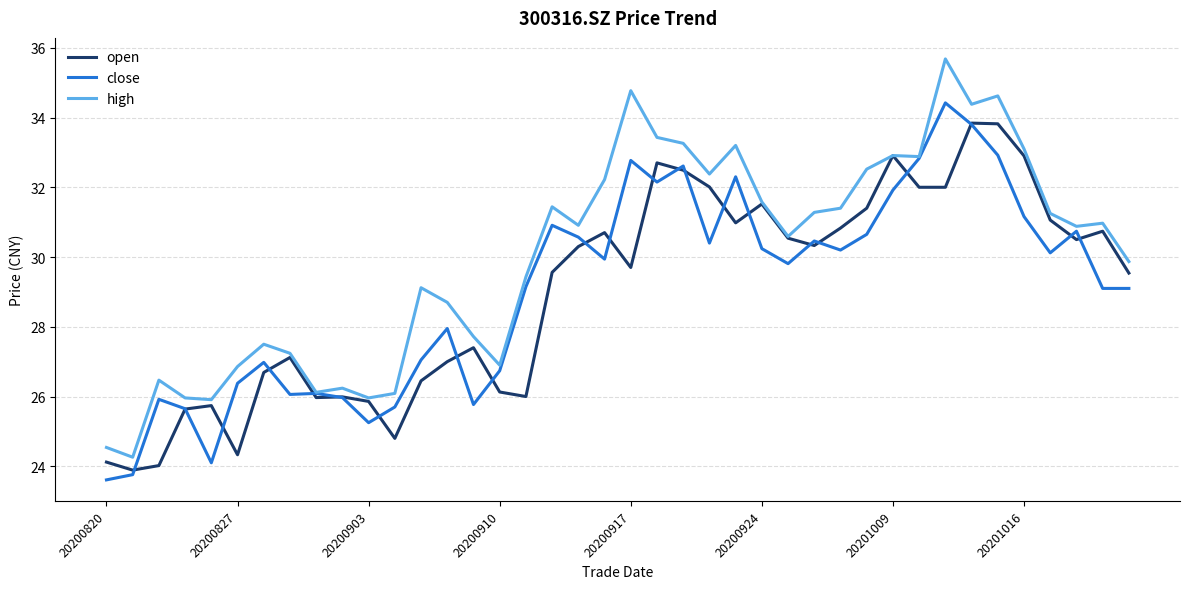

List the series in order of their peak value, lowest first.

open, close, high